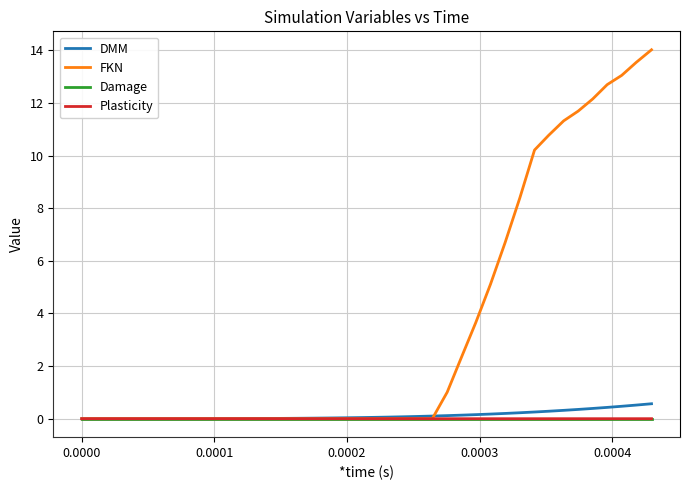

Which series has the widest spread of values?

FKN